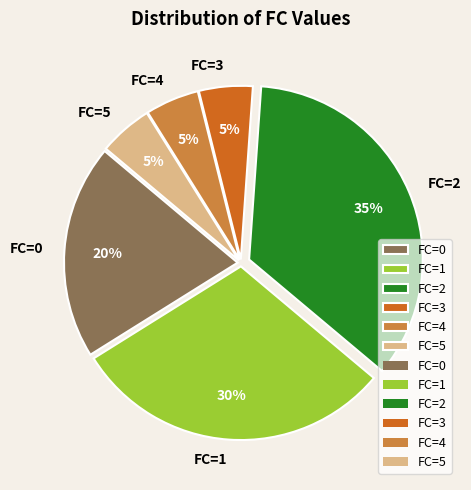

Is it true that FC=0 is 29% of the pie?

False